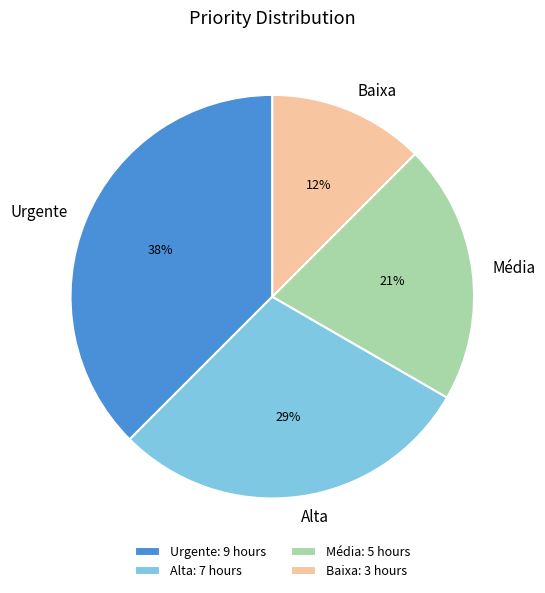

Between Alta and Média, which is larger?

Alta